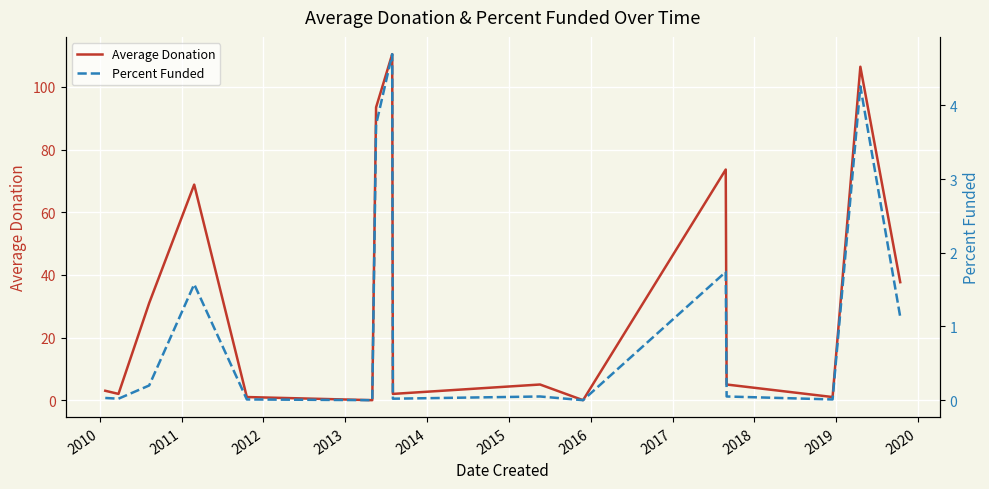

How many lines are shown in the chart?

2